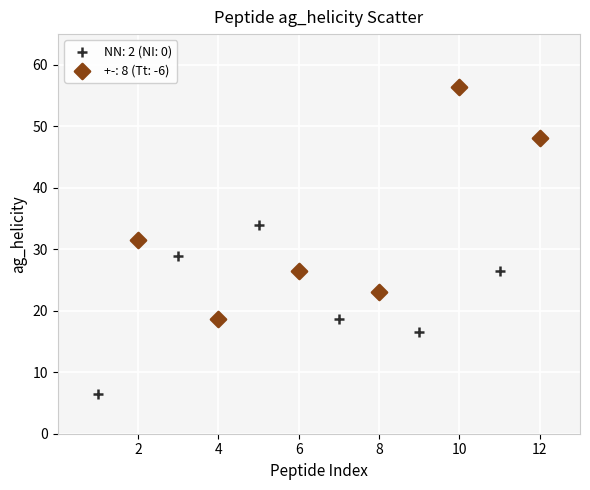

What are all the series names shown in the legend?

NN: 2 (NI: 0), +-: 8 (Tt: -6)